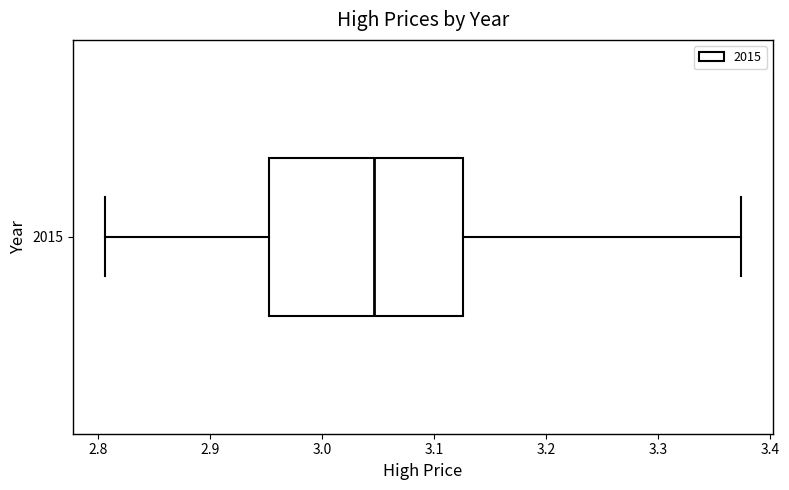

Read this box plot against the x-axis: the position of the median line, the range covered by the box, and the ends of both whiskers. The values are not printed on the chart, so give them approximately, as read against the axis.

median 3.05, box 2.95 to 3.13, whiskers 2.81 to 3.37